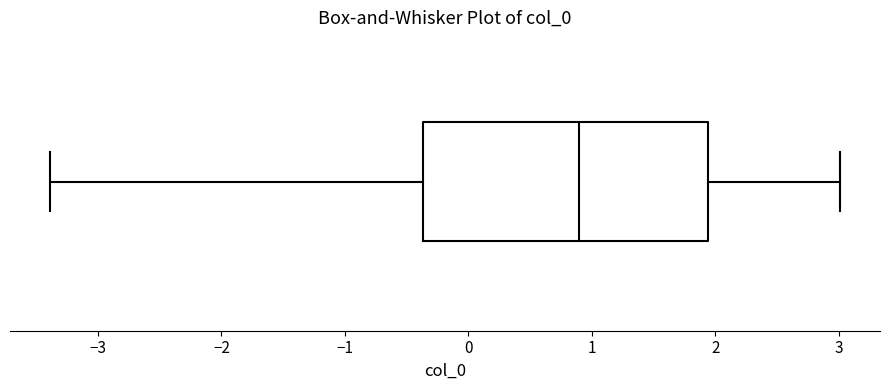

Read this box plot against the x-axis: the position of the median line, the range covered by the box, and the ends of both whiskers. The values are not printed on the chart, so give them approximately, as read against the axis.

median 0.9, box -0.4 to 1.9, whiskers -3.4 to 3.0